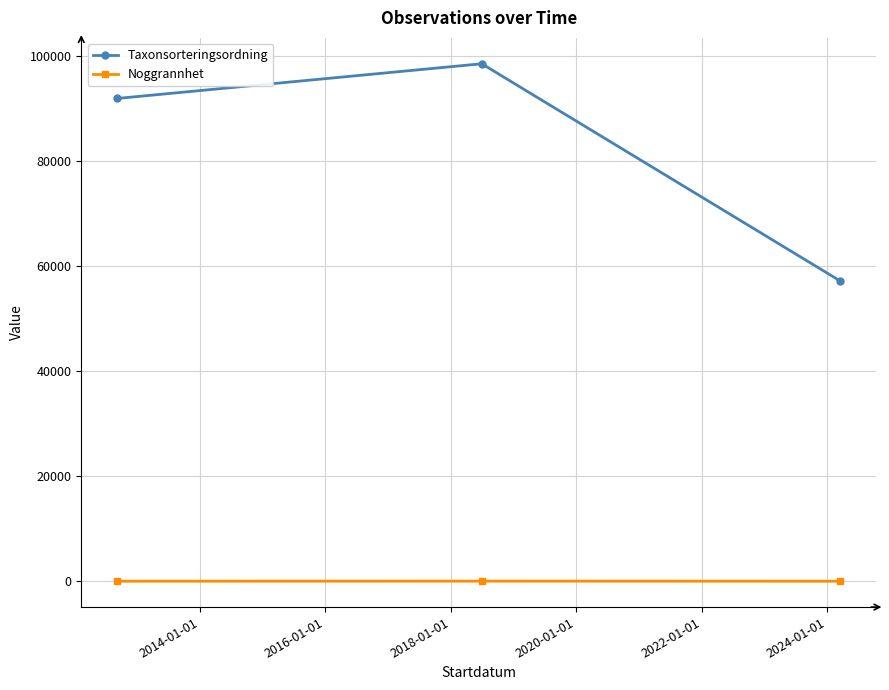

What is the value of the Taxonsorteringsordning point at the 1st from the left?

91918.6